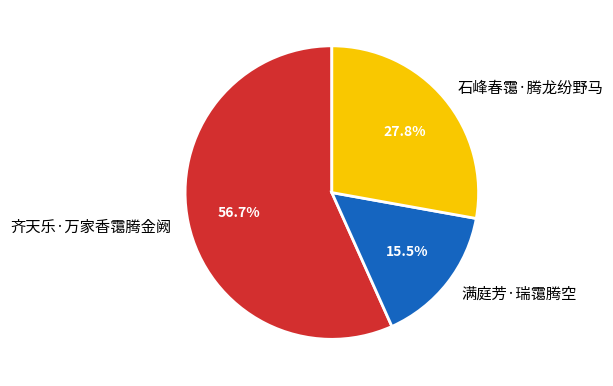

What is the smallest slice in the pie chart?

满庭芳·瑞霭腾空